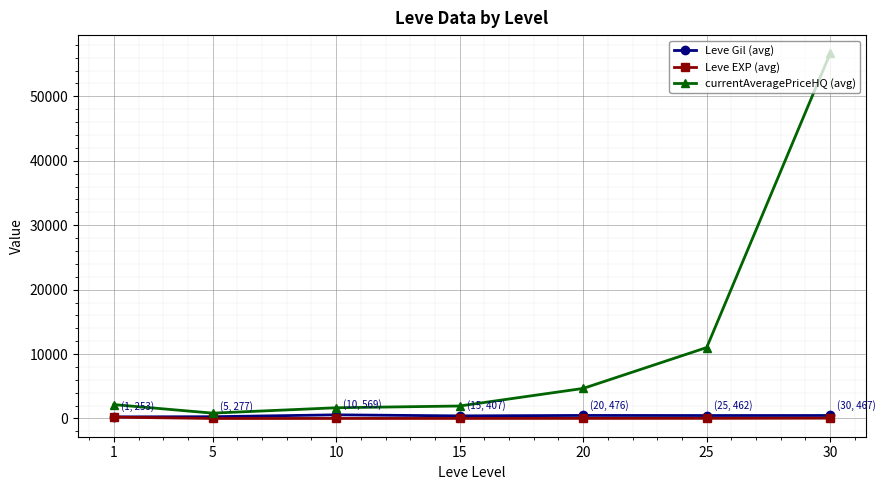

Is the value of currentAveragePriceHQ (avg) at 30 greater than the value of Leve EXP (avg) at 25?

Yes